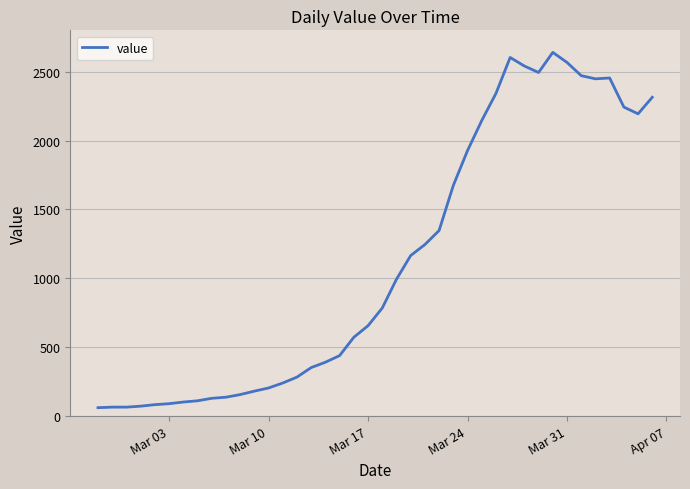

How many series are shown in this chart?

1